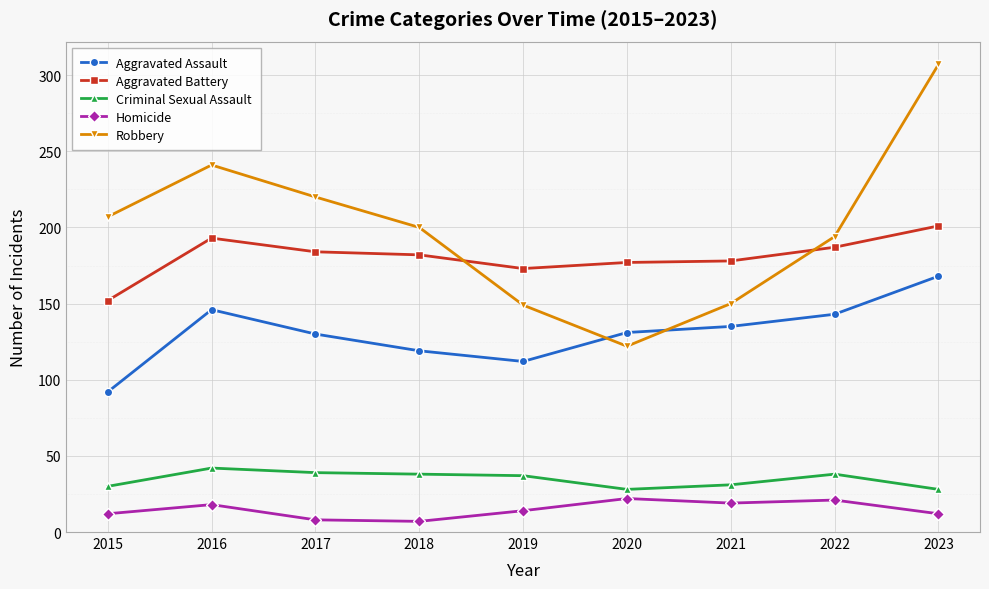

What is the value of the Aggravated Assault point at the 5th from the left?

112